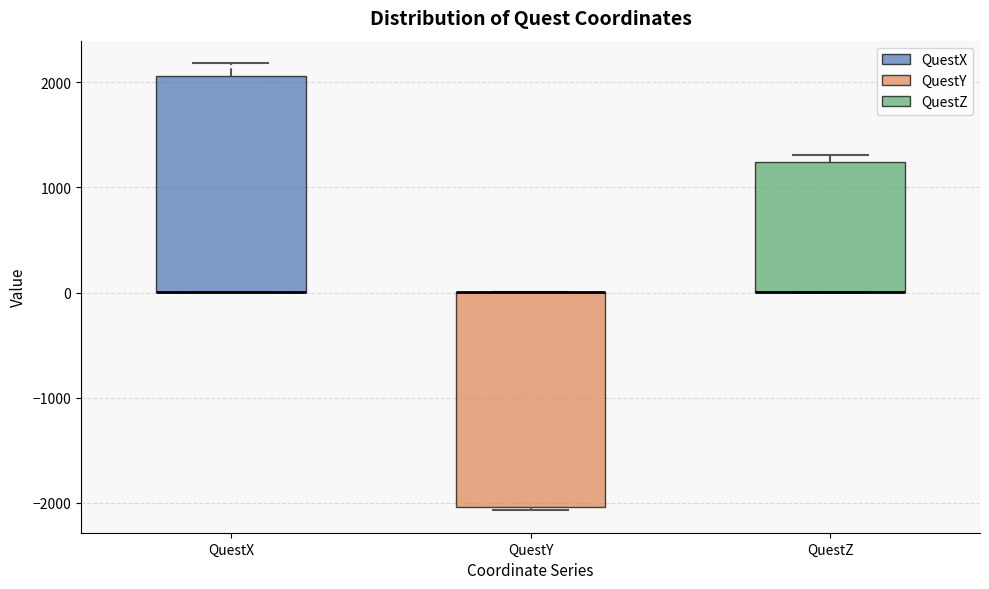

Reading left to right, read every box against the y-axis: the position of its median line, the range the box covers, and the ends of its whiskers. The values are not printed on the chart, so give them approximately, as read against the axis.

QuestX: median 0 (drawn on the box's lower edge), box 0 to 2100, whiskers 0 to 2200
QuestY: median 0 (drawn on the box's upper edge), box -2000 to 0, whiskers -2100 to 0
QuestZ: median 0 (drawn on the box's lower edge), box 0 to 1200, whiskers 0 to 1300